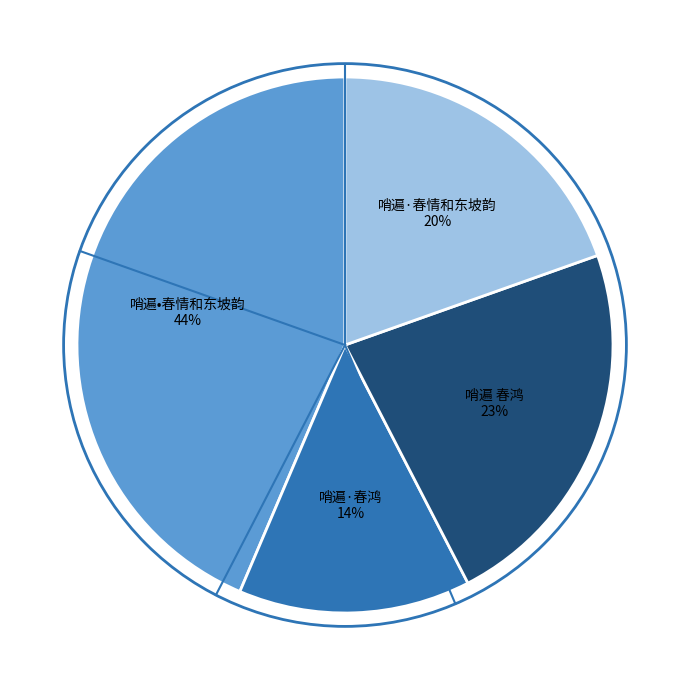

The 哨遍·春情和东坡韵 slice represents 20% of the pie. True or false?

True